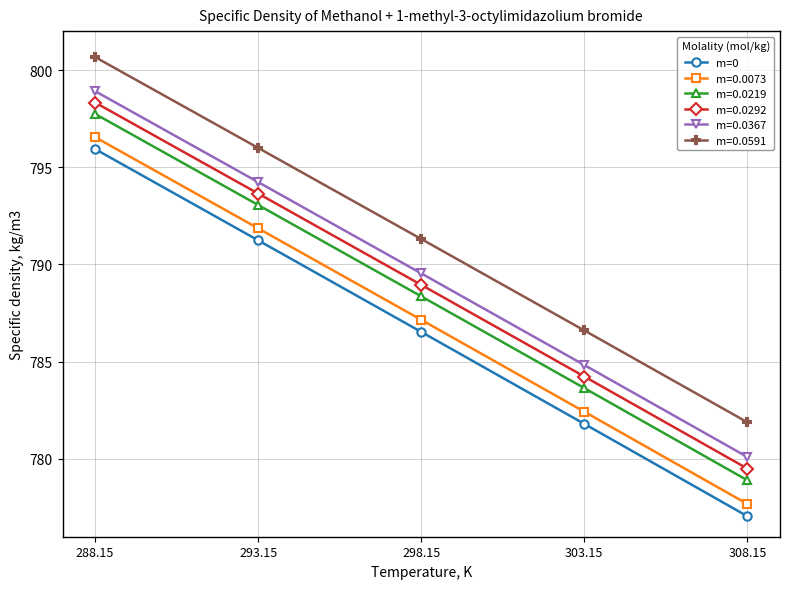

The value of m=0 at 288.15 is 459.7. True or false?

False